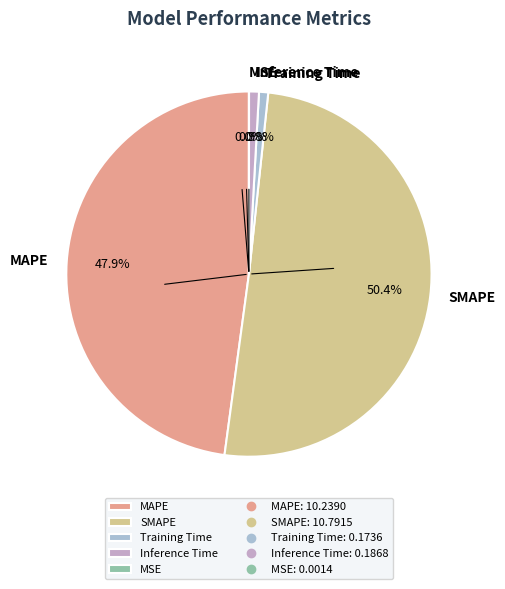

Which has a higher value, SMAPE or MAPE?

SMAPE